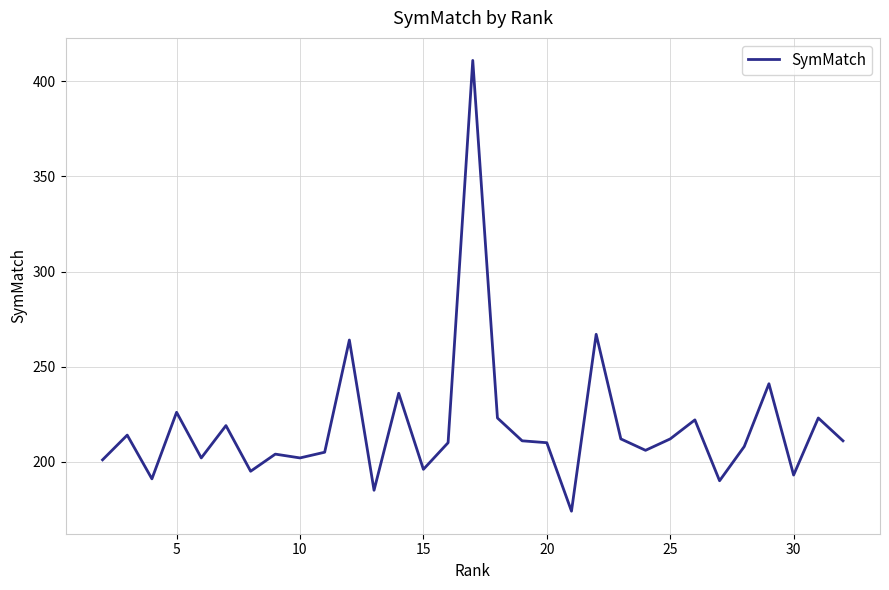

What is the difference between the maximum and minimum values?

237